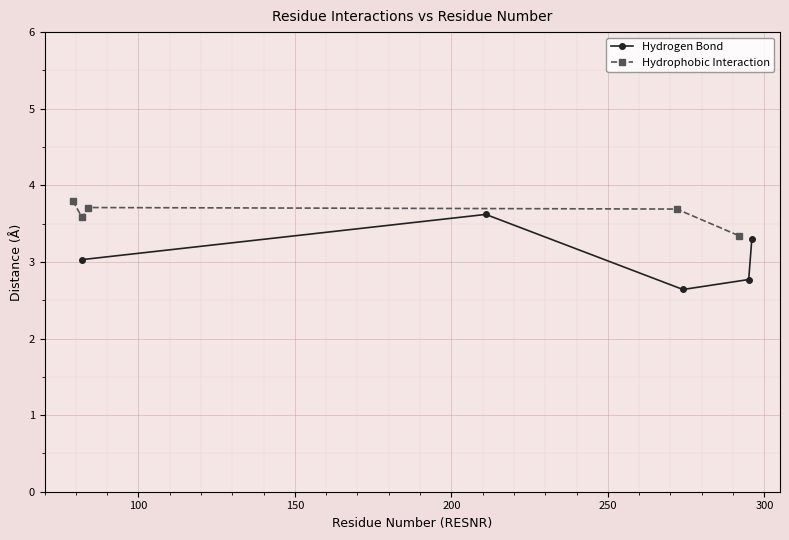

Is it true that Hydrogen Bond equals 4.5 at 150?

False